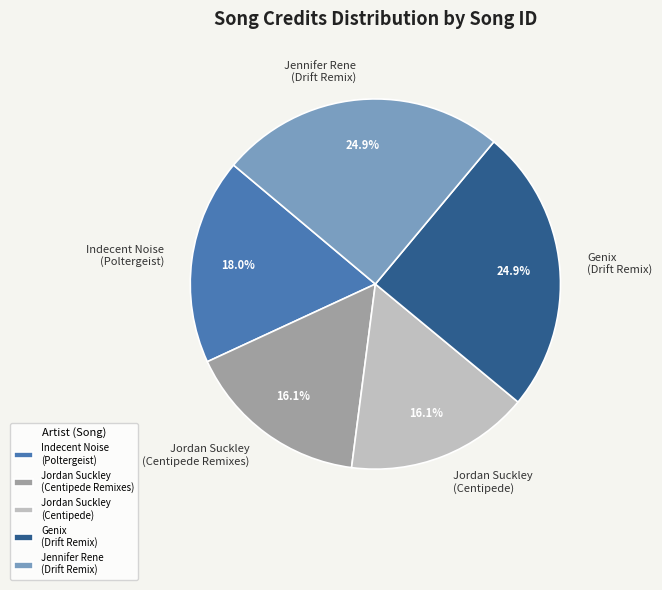

Combined, what portion of the pie is Jennifer Rene (Drift Remix) and Indecent Noise (Poltergeist)?

42.9%